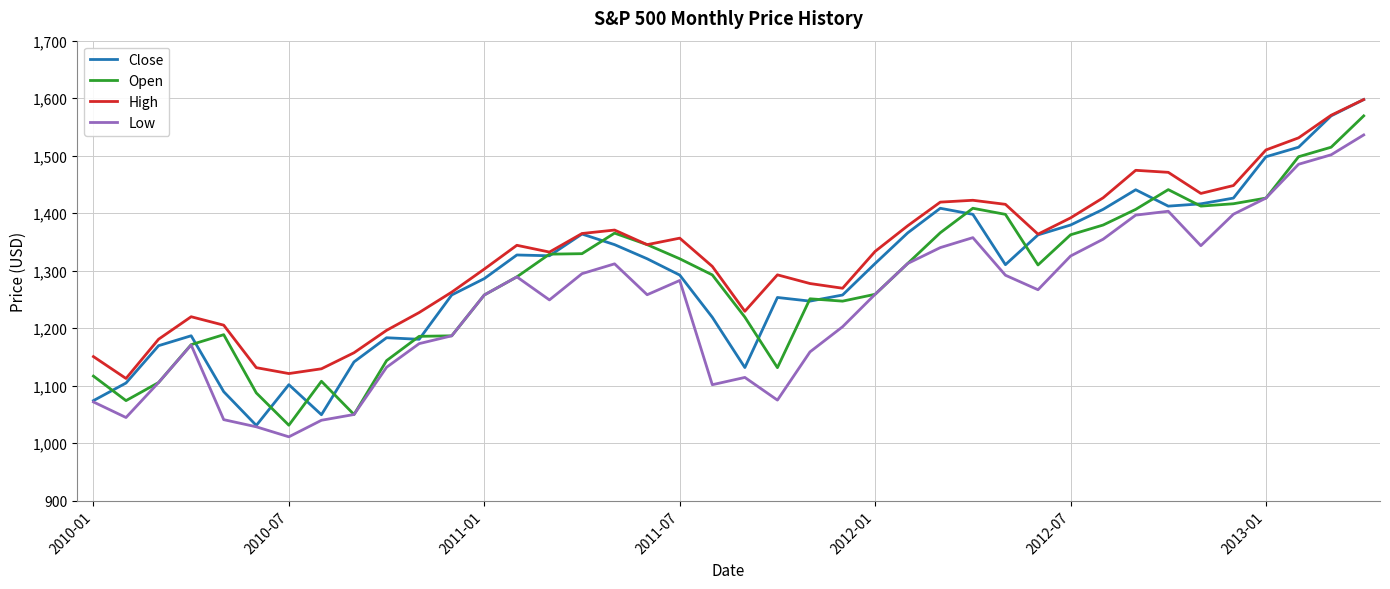

True or false: Open has more than 2 points higher than both neighbors.

True